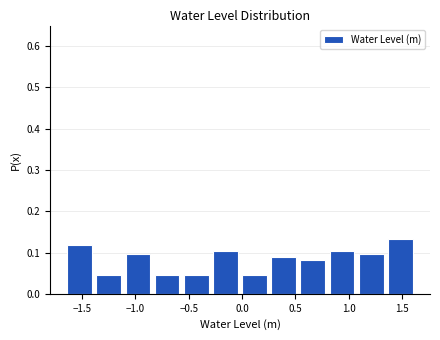

What is the height of the bar covering 1.35 to 1.60 on the x-axis? Neither the bar edges nor the heights are printed on the chart, so give them approximately, as read against the axes.

0.13